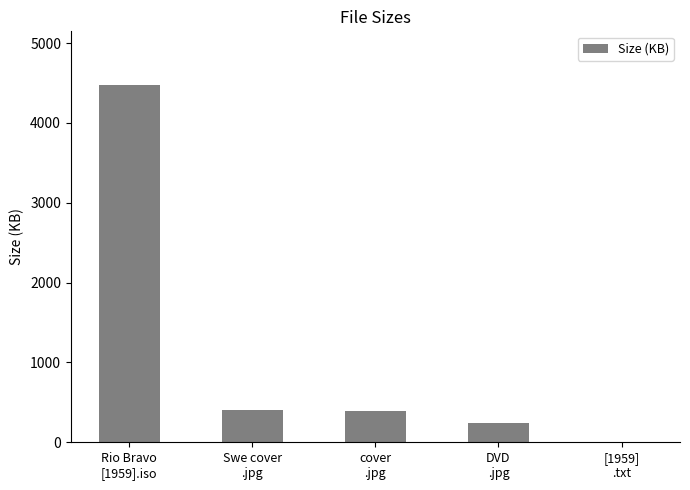

What is the change in value from Rio Bravo
[1959].iso to DVD
.jpg?

-4237.9